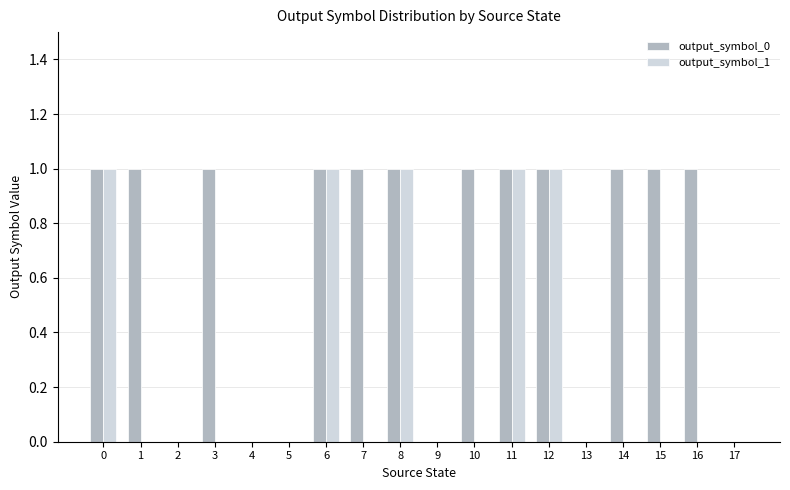

Count the number of categories in the chart.

18